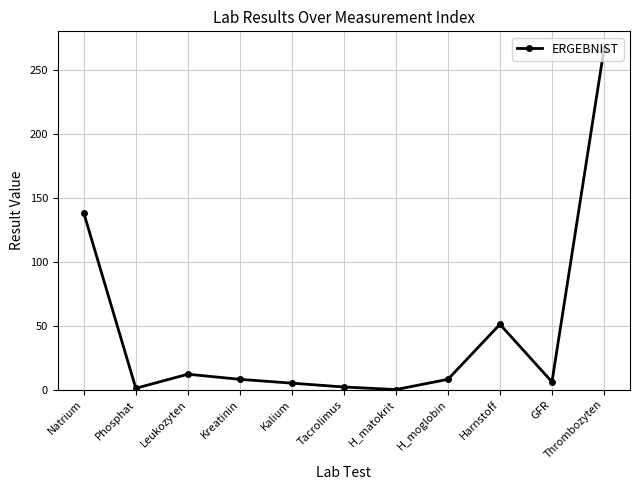

How many points are lower than both their immediate neighbors (excluding endpoints)?

3